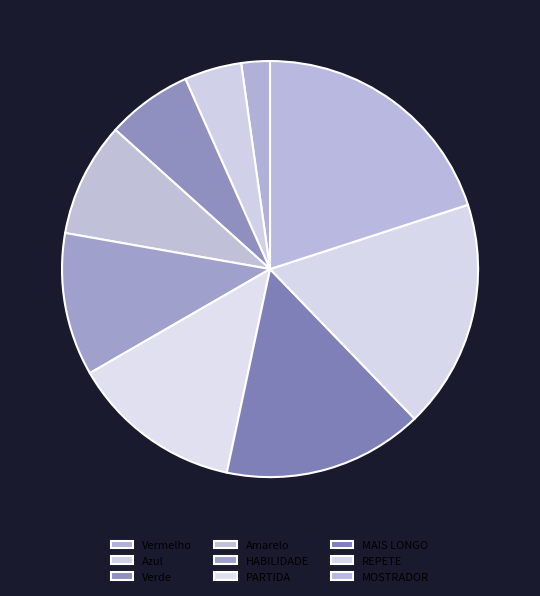

Is the sum of MOSTRADOR and HABILIDADE greater than half?

No